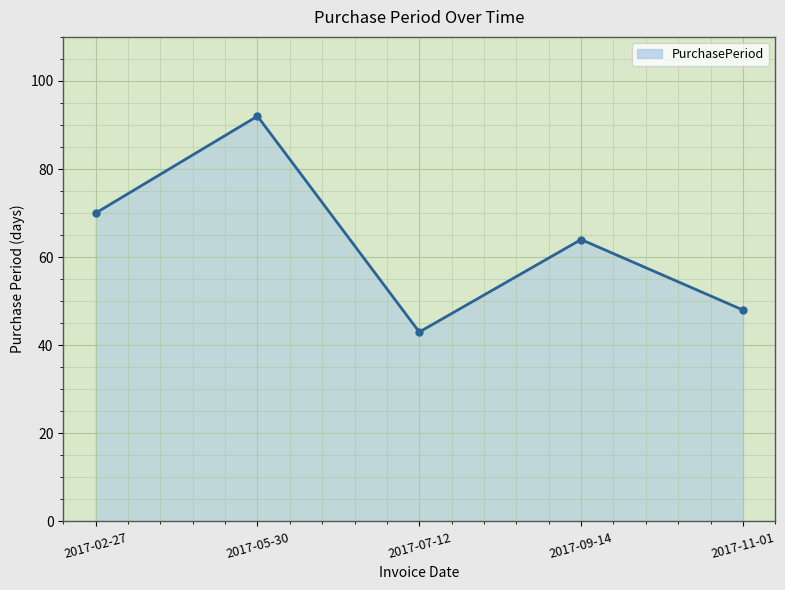

Approximately how many times larger is the value at 2017-07-12 compared to 2017-02-27?

0.6